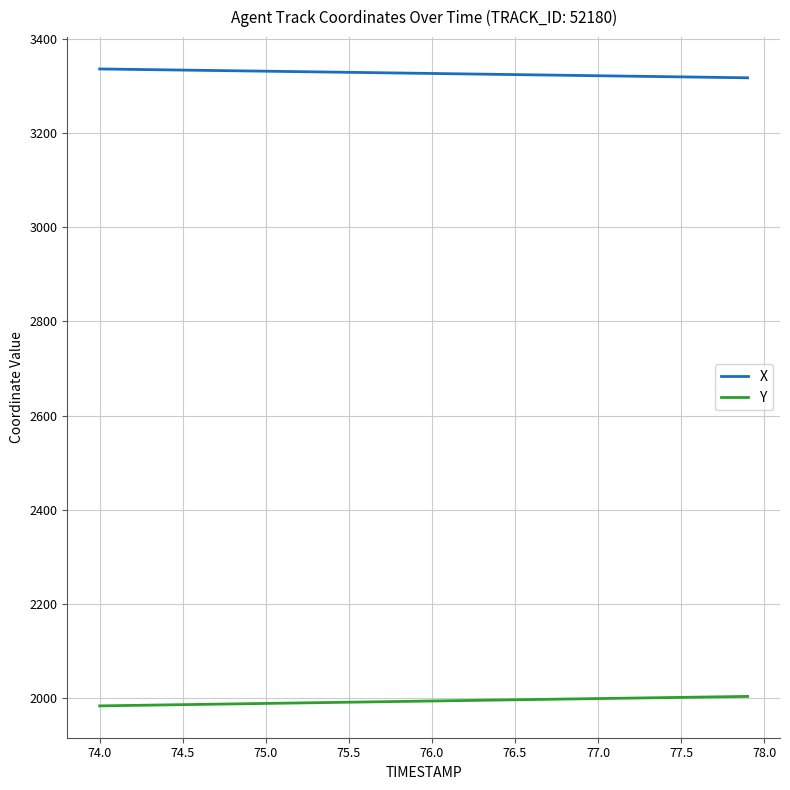

Rank the series by their maximum value, from highest to lowest.

X, Y